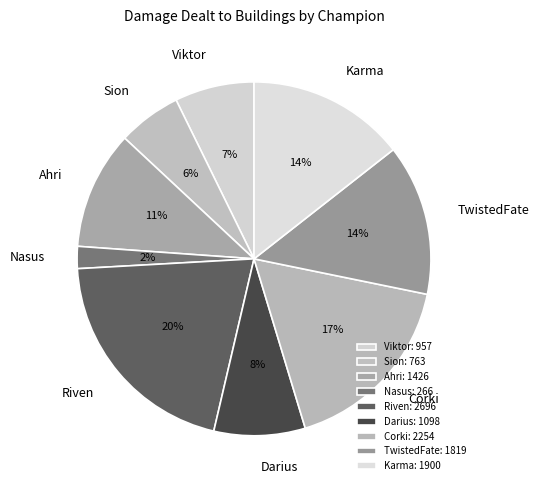

How many segments does this pie chart have?

9